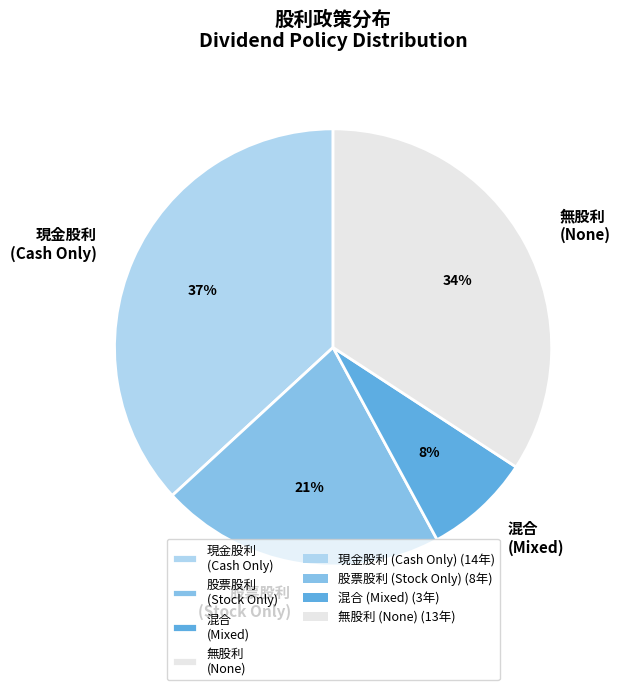

Between 現金股利 (Cash Only) and 混合 (Mixed), which is larger?

現金股利 (Cash Only)